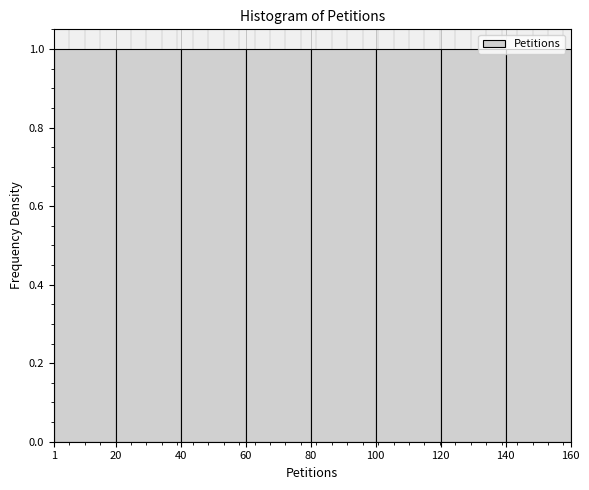

What is the height of the bar covering 60 to 80 on the x-axis? The values are not printed on the chart, so give them approximately, as read against the axis.

1